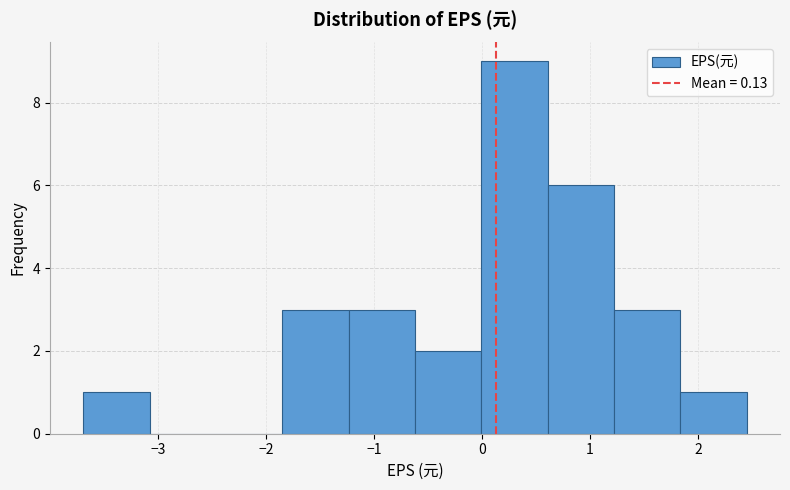

Reading left to right, list every bar in this chart as the range it spans on the x-axis followed by its height. Neither the bar edges nor the heights are printed on the chart, so give them approximately, as read against the axes.

-3.7 to -3.1: 1
-3.1 to -2.5: 0
-2.5 to -1.8: 0
-1.8 to -1.2: 3
-1.2 to -0.6: 3
-0.6 to 0.0: 2
0.0 to 0.6: 9
0.6 to 1.2: 6
1.2 to 1.8: 3
1.8 to 2.5: 1